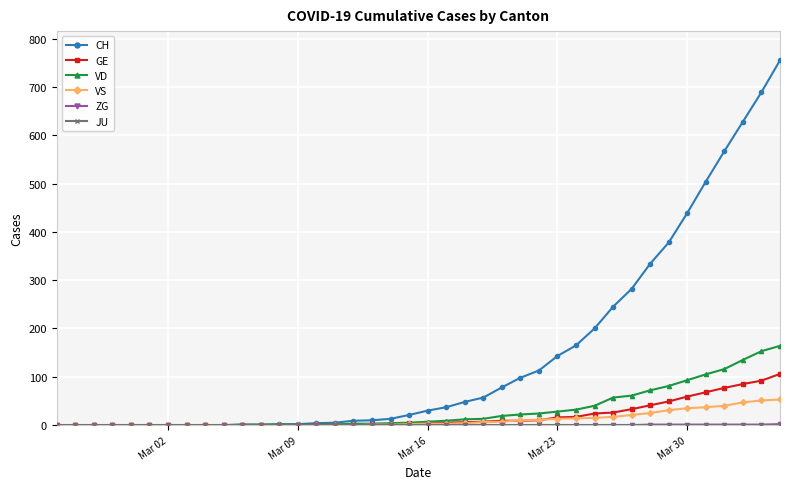

Which series has the largest range (max minus min)?

CH